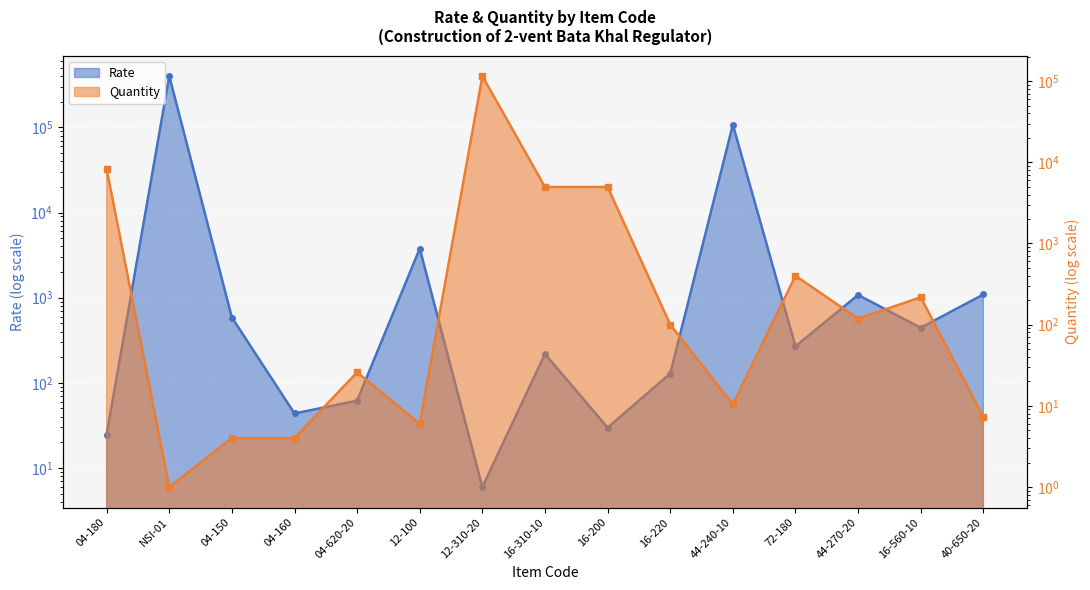

Is the value of Rate at 16-560-10 greater than the value of Quantity at 16-200?

No